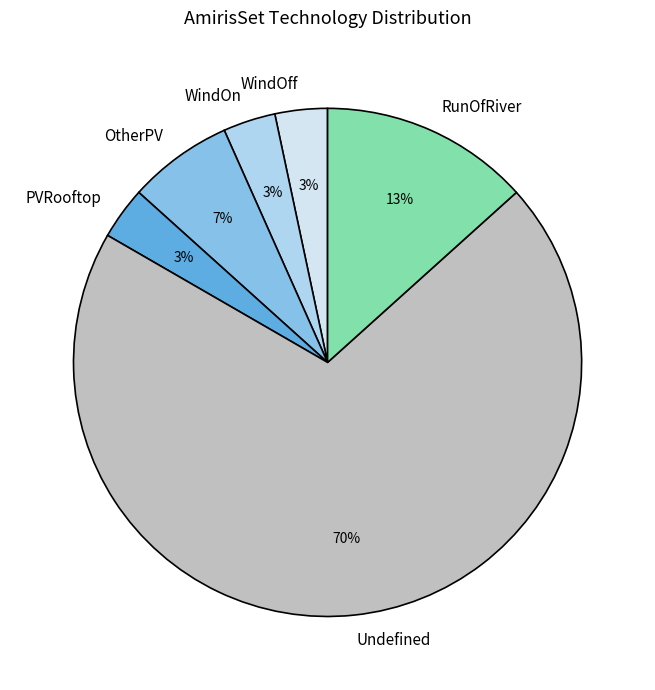

Which slice is the largest?

Undefined